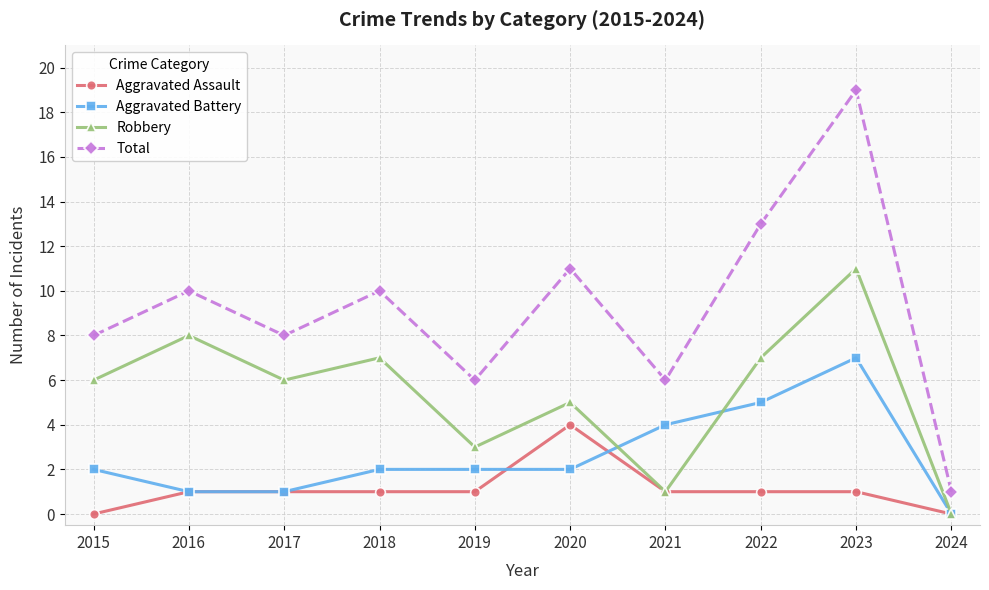

At which category is the sum across all series the highest?

2023